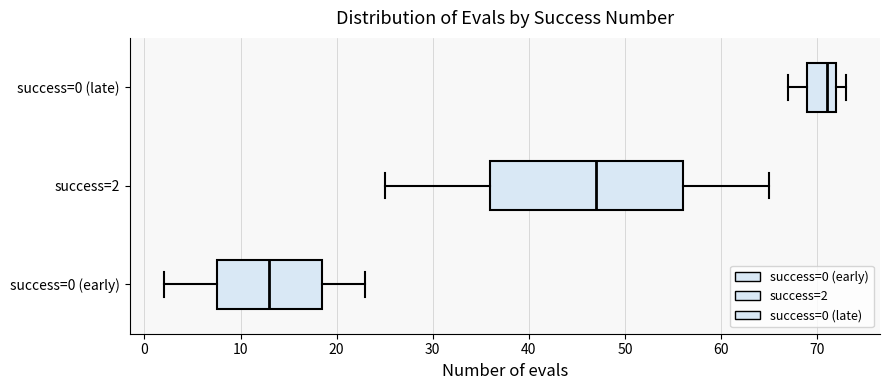

Reading bottom to top, transcribe this box plot: for each box, give where its median line is, the range the box spans, and where its two whiskers end, as read against the x-axis. The values are not printed on the chart, so give them approximately, as read against the axis.

success=0 (early): median 13, box 8 to 19, whiskers 2 to 23
success=2: median 47, box 36 to 56, whiskers 25 to 65
success=0 (late): median 71, box 69 to 72, whiskers 67 to 73